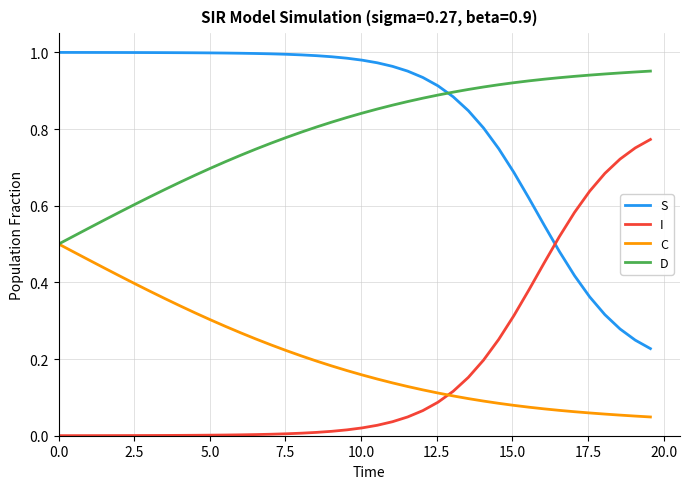

True or false: D and S intersect in this chart.

True